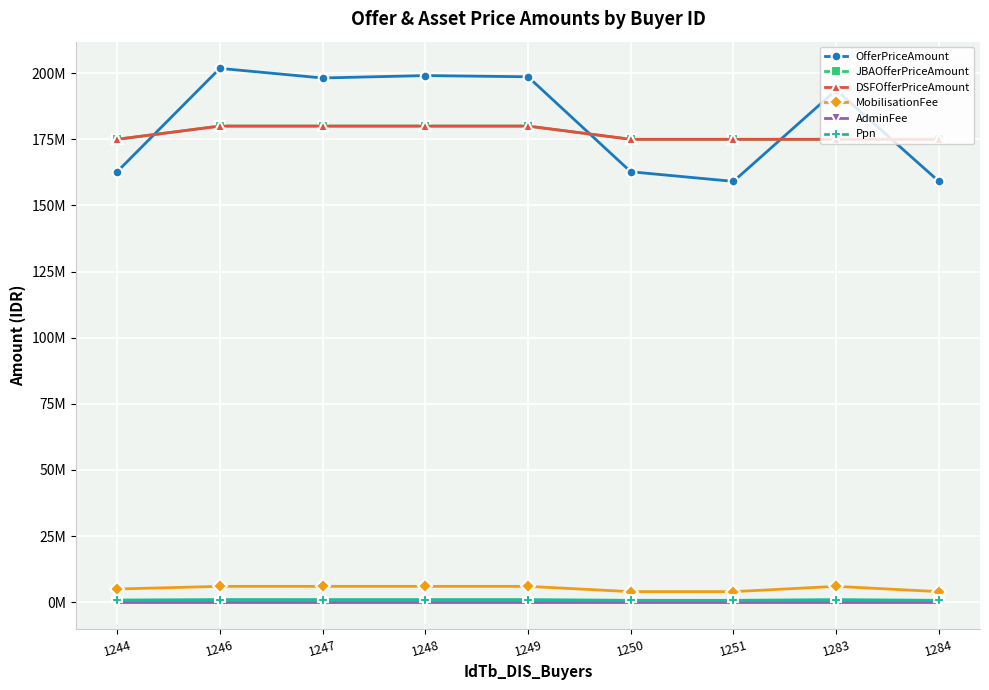

Which series changed the most between 1247 and 1251?

OfferPriceAmount